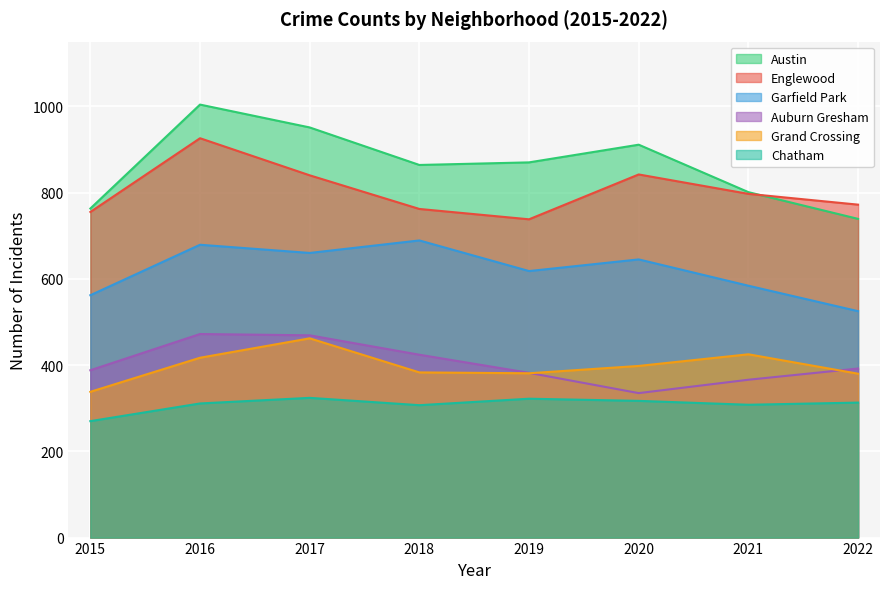

Which series has the largest range (max minus min)?

Austin